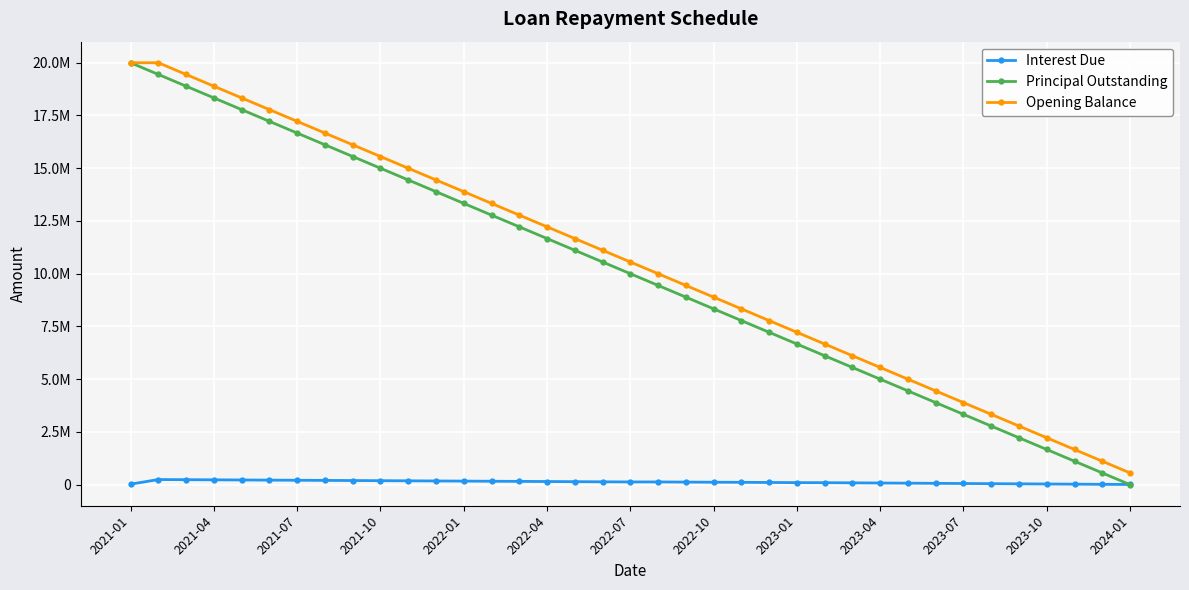

At how many categories does at least one series exceed 3129365?

32